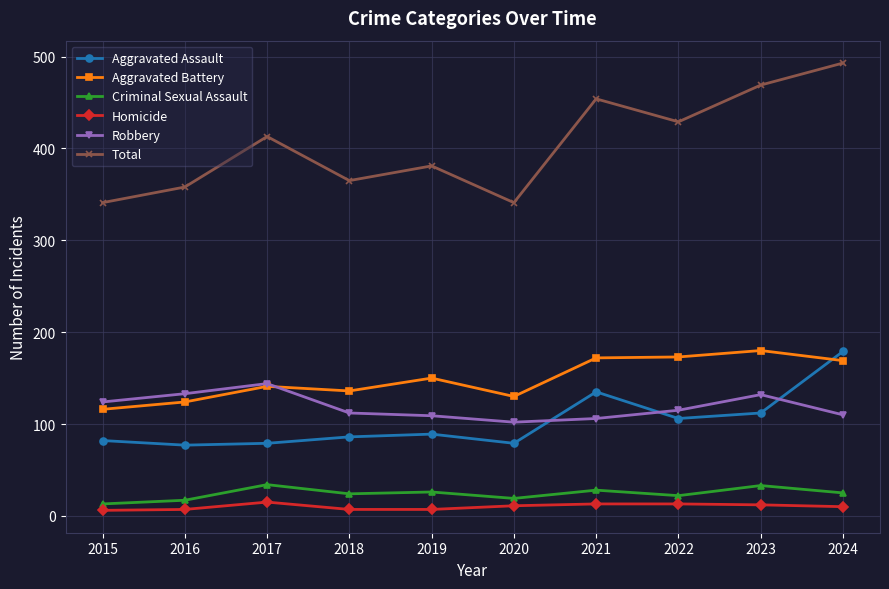

True or false: Criminal Sexual Assault and Robbery cross at least once.

False